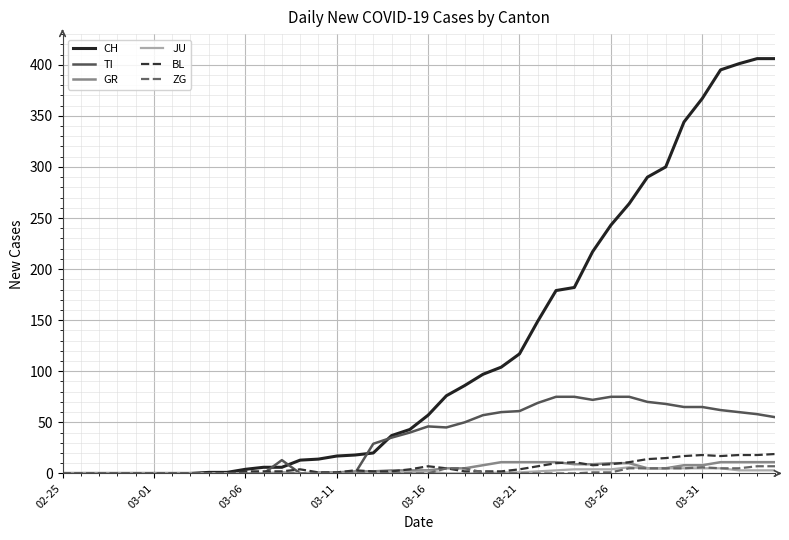

What is the greatest value displayed?

406